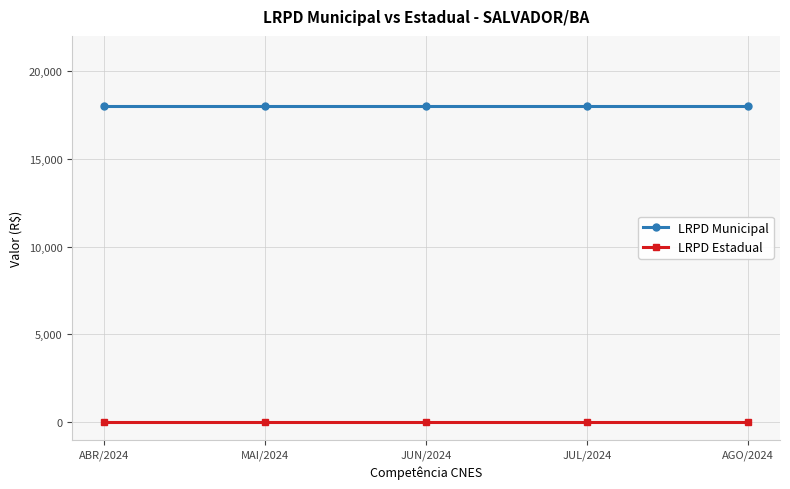

List the series in order of their overall mean, highest first.

LRPD Municipal, LRPD Estadual